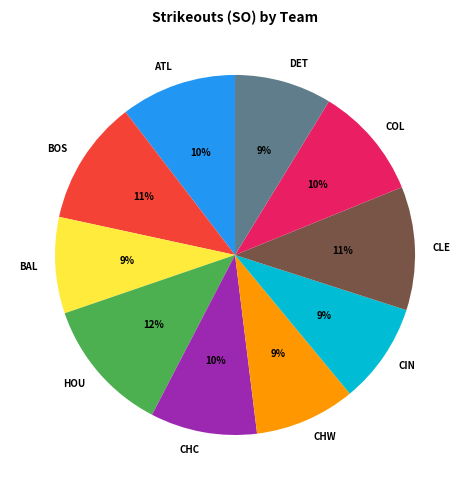

To the nearest percent, what is the combined percentage of CHW and HOU?

21%